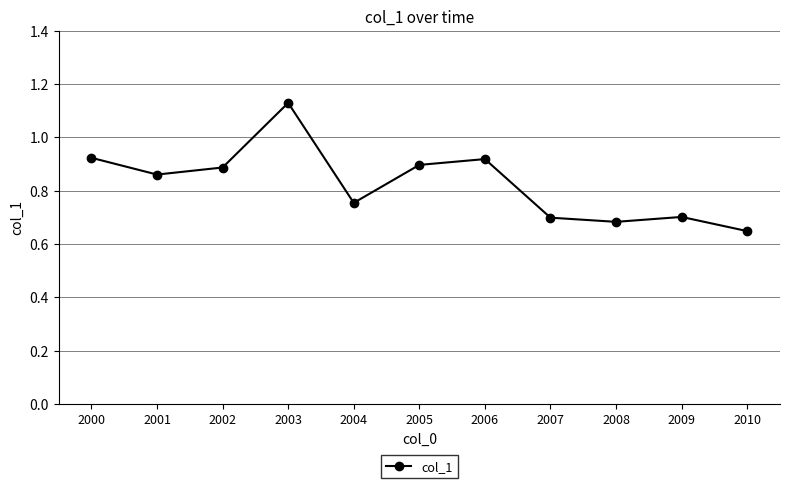

How many values are between 0 and 1?

10